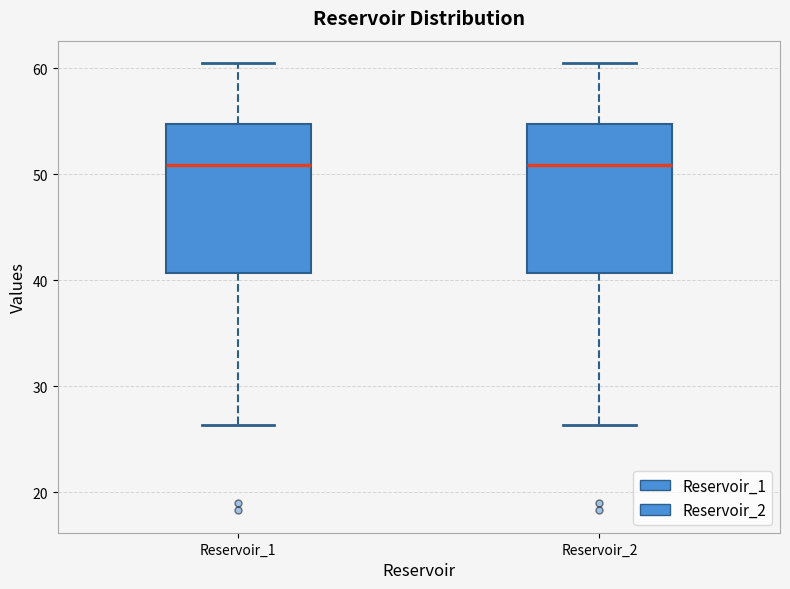

Reading left to right, transcribe this box plot: for each box, give where its median line is, the range the box spans, and where its two whiskers end, as read against the y-axis. The values are not printed on the chart, so give them approximately, as read against the axis.

Reservoir_1: median 51, box 41 to 55, whiskers 26 to 61
Reservoir_2: median 51, box 41 to 55, whiskers 26 to 61